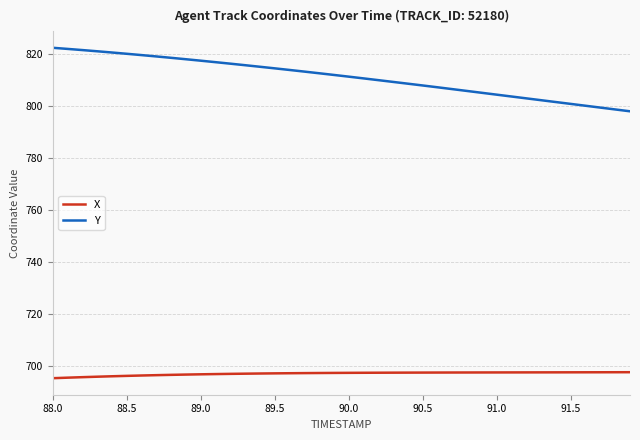

What is the smallest value displayed?

695.2